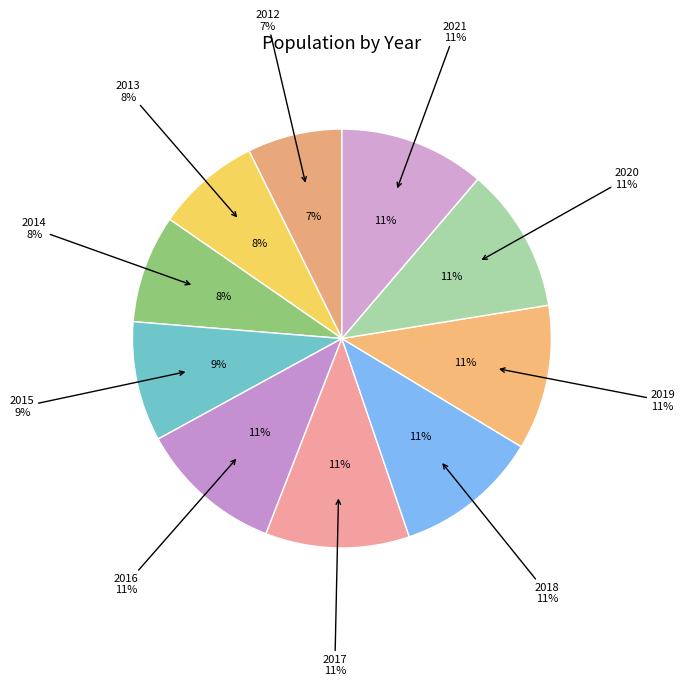

Which category has the smallest portion of the pie?

2012